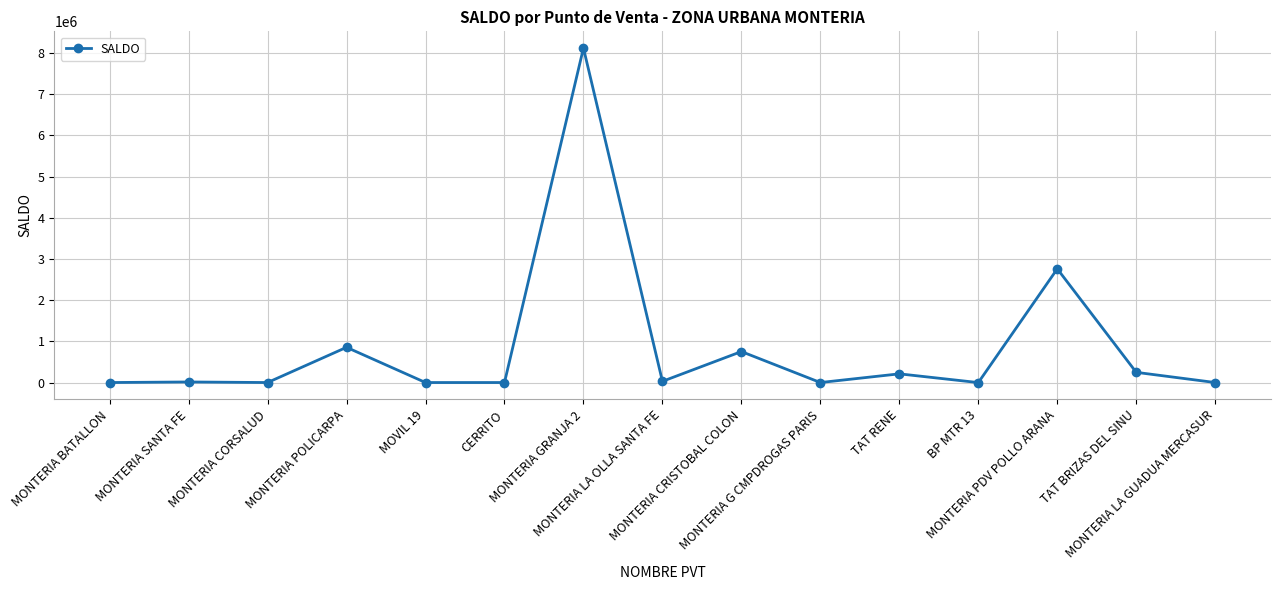

Is this an area chart (filled region under the line)?

No